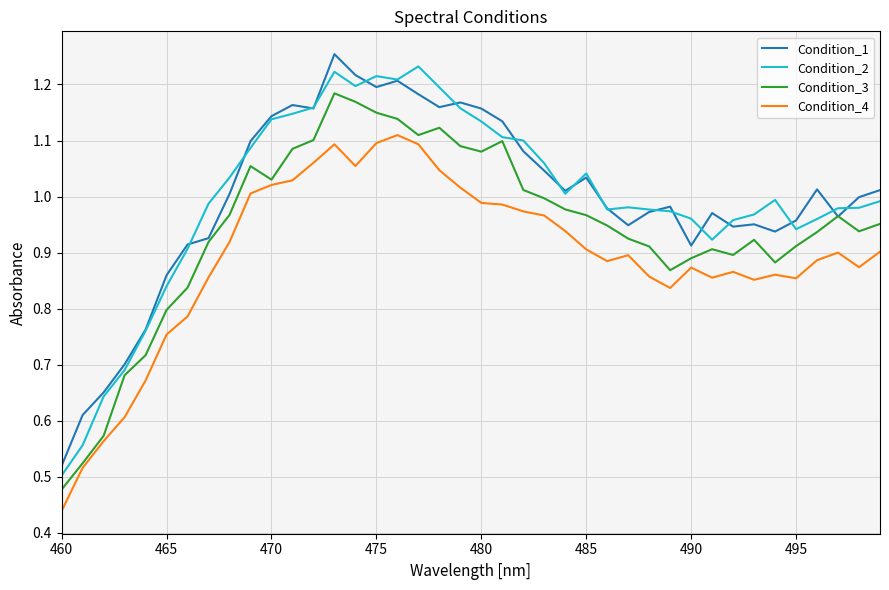

True or false: Condition_4 and Condition_2 cross at least once.

False